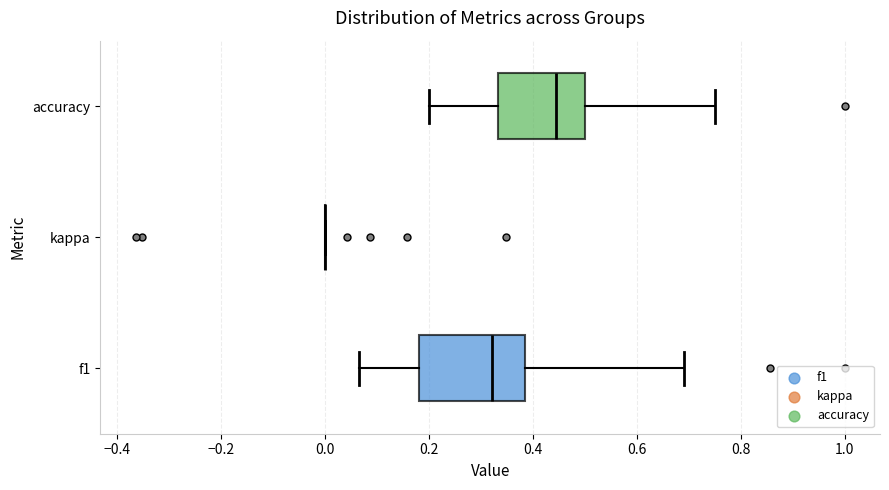

Comparing the boxes themselves (not the whiskers), which one is the widest?

f1